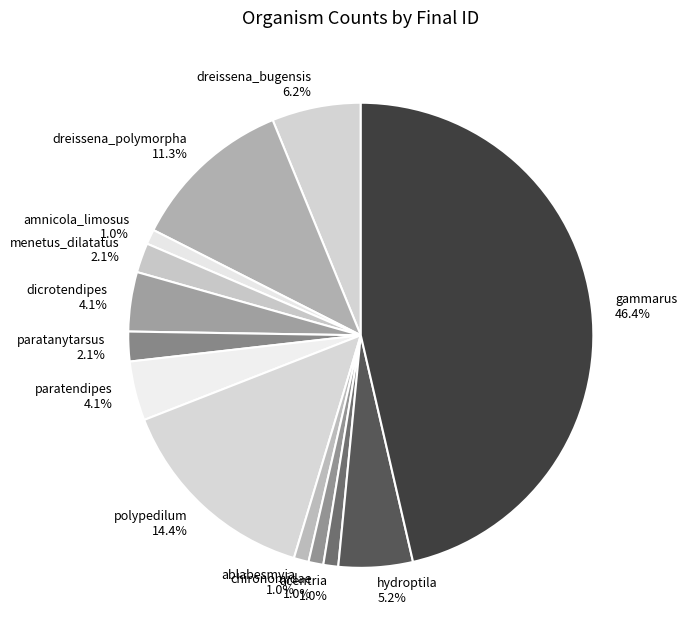

To the nearest percent, what portion does amnicola_limosus represent?

1%